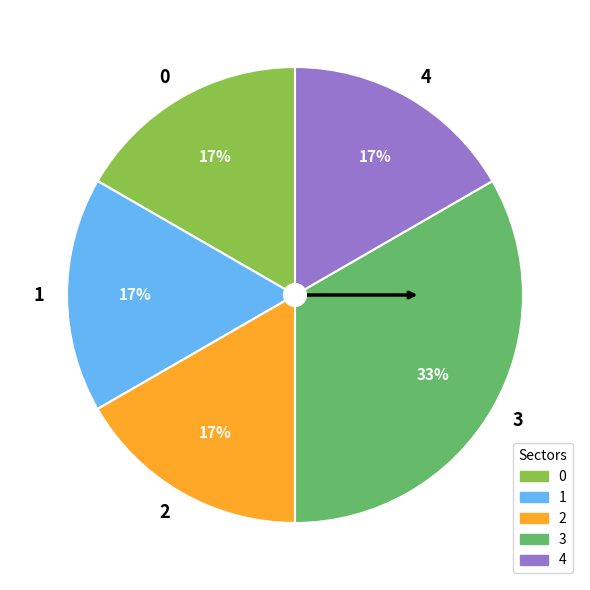

To the nearest percent, what portion does 0 represent?

17%